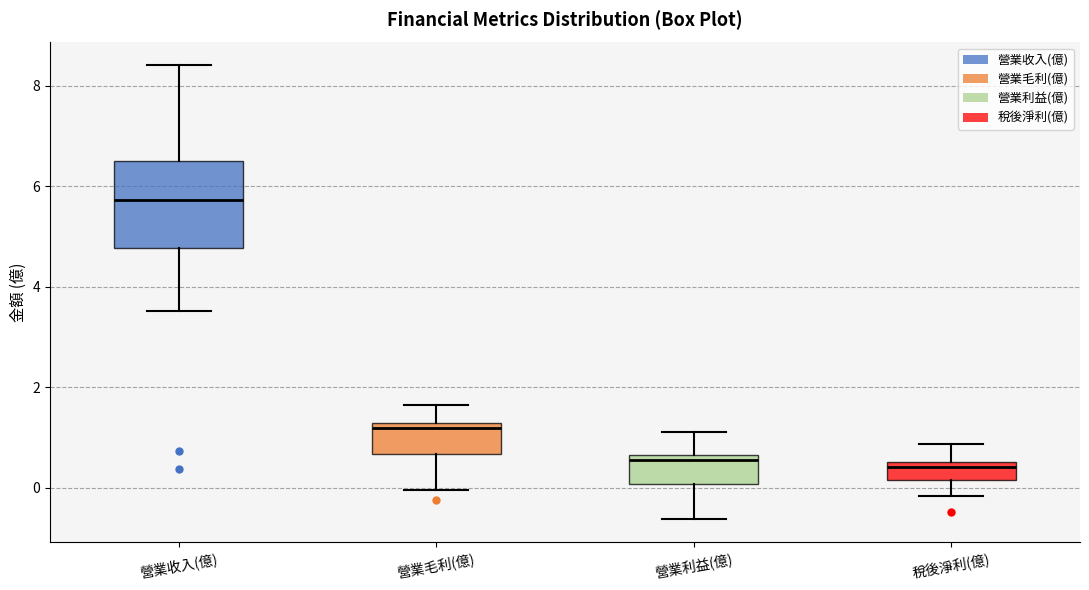

Reading left to right, transcribe this box plot: for each box, give where its median line is, the range the box spans, and where its two whiskers end, as read against the y-axis. The values are not printed on the chart, so give them approximately, as read against the axis.

營業收入(億): median 5.8, box 4.8 to 6.6, whiskers 3.6 to 8.4
營業毛利(億): median 1.2 (just below the box's upper edge), box 0.6 to 1.2, whiskers 0.0 to 1.6
營業利益(億): median 0.6 (just below the box's upper edge), box 0.0 to 0.6, whiskers -0.6 to 1.2
稅後淨利(億): median 0.4, box 0.2 to 0.6, whiskers -0.2 to 0.8